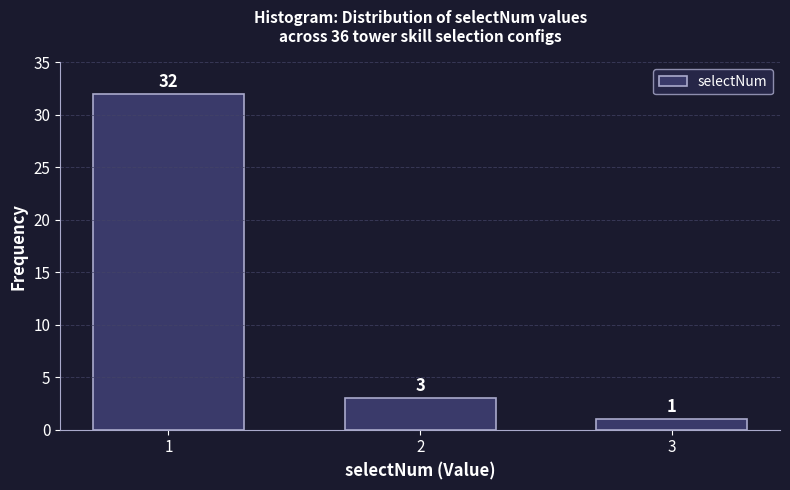

Reading left to right, extract all data points from this chart.

32	3	1